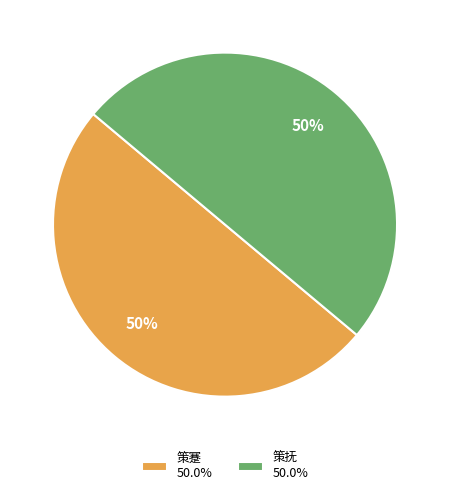

Approximately how many times larger is the value at 策抚 50.0% compared to 策蹇 50.0%?

1.0